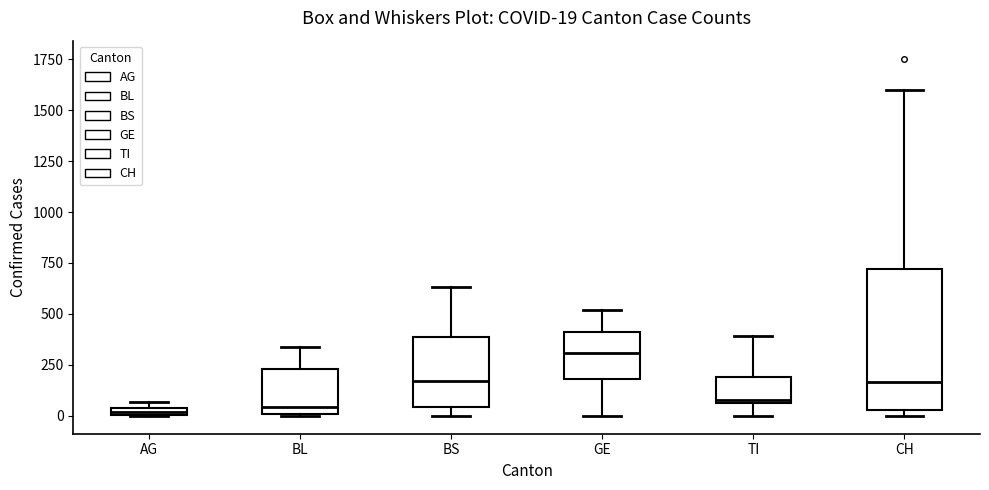

Comparing the boxes themselves (not the whiskers), which one is the tallest?

CH